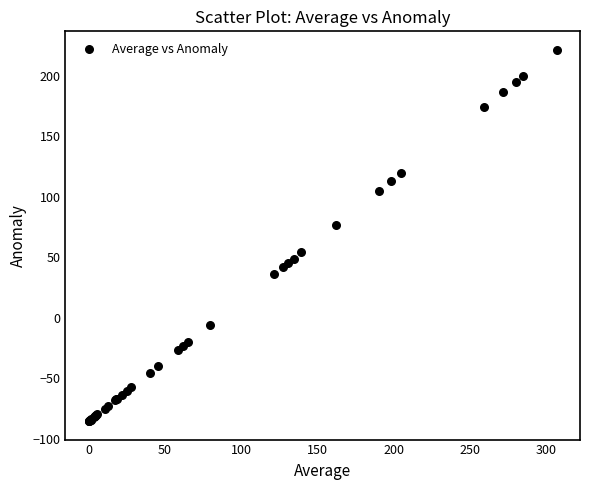

What Y value in the scatter plot is closest to 68?

77.0